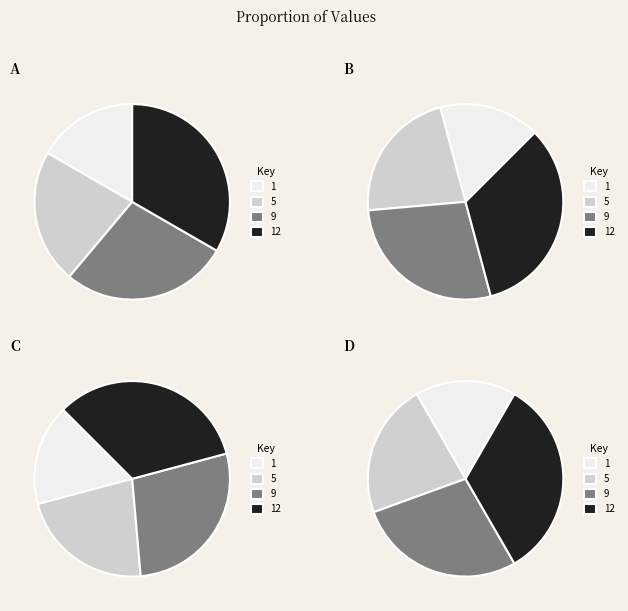

Which category has the biggest portion of the pie?

12